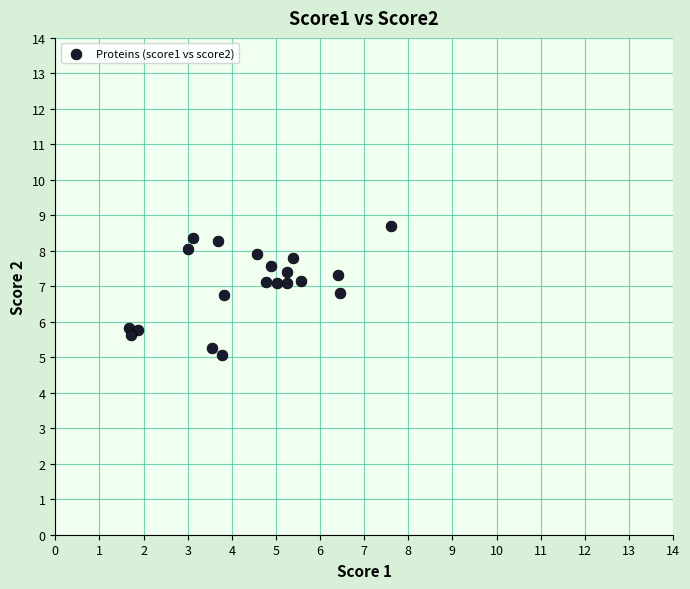

What is the range of Y values (max minus min)?

3.6